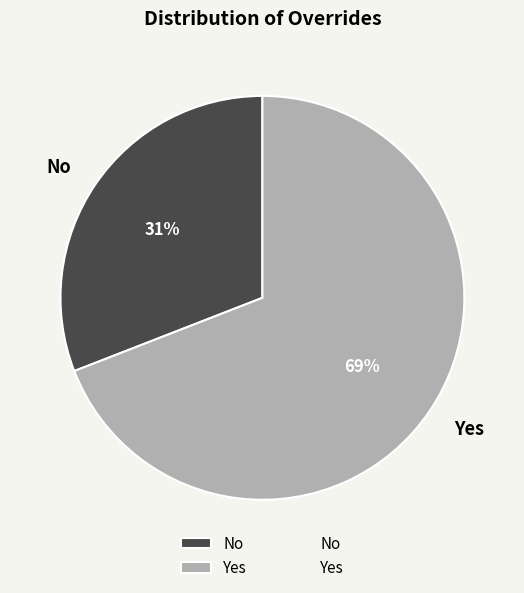

What is the ratio of the value at No to the value at Yes?

0.4